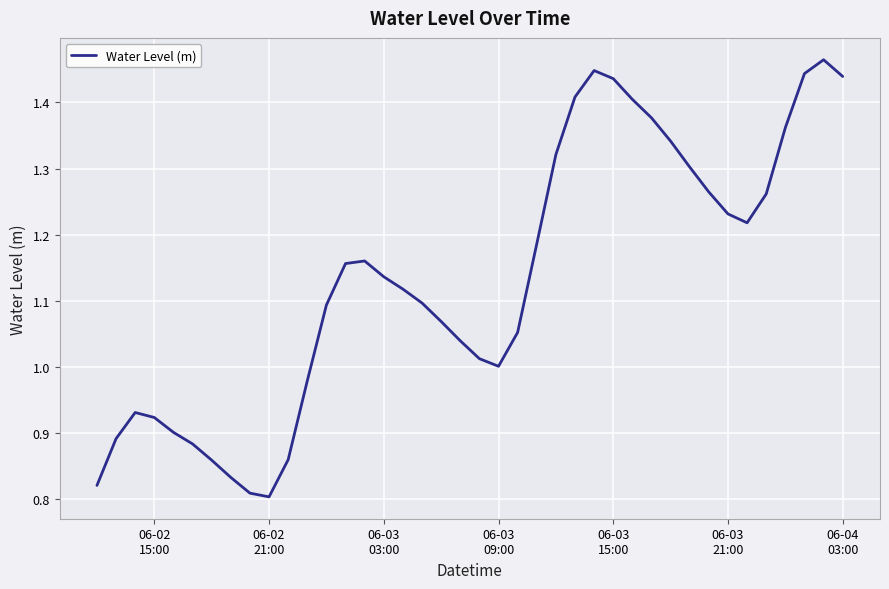

What is the difference between the maximum and minimum values?

0.7